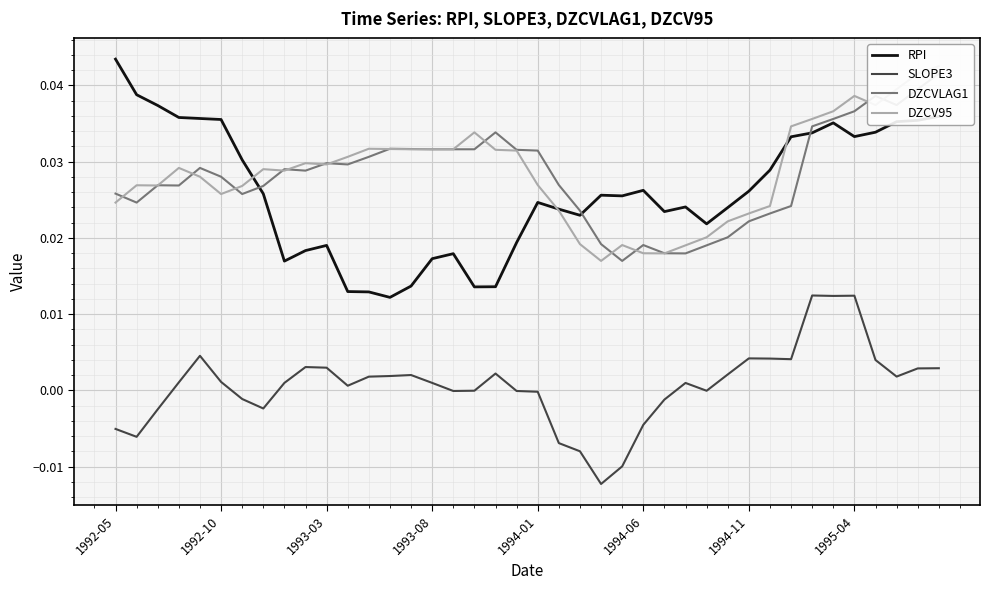

What are all the series names shown in the legend?

RPI, SLOPE3, DZCVLAG1, DZCV95